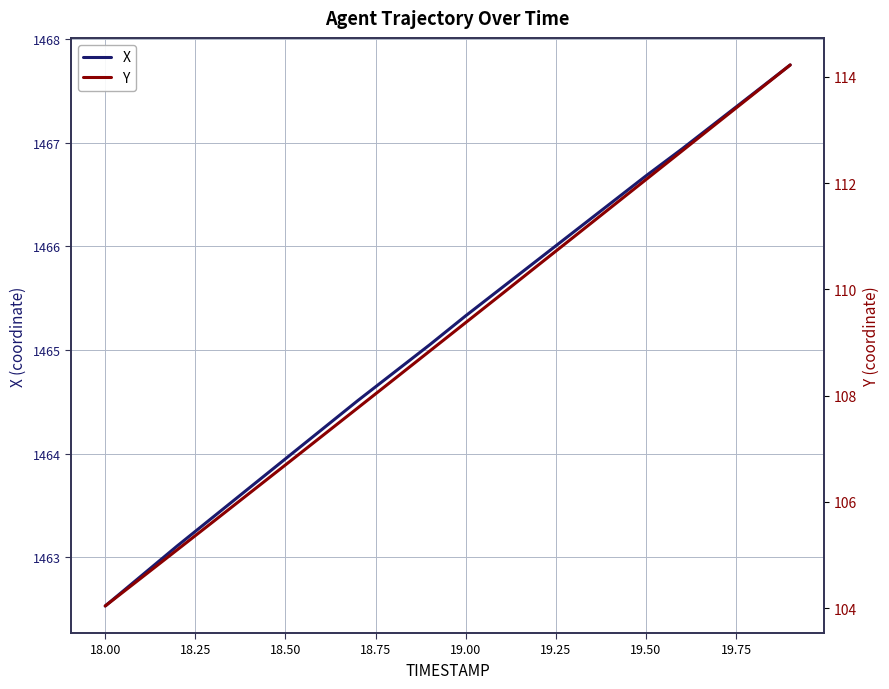

Is it true that X equals 2501.0 at 19.50?

False